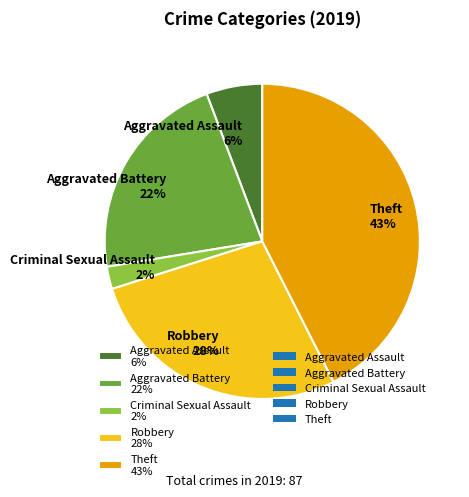

Is it true that Aggravated Battery is 22% of the pie?

True